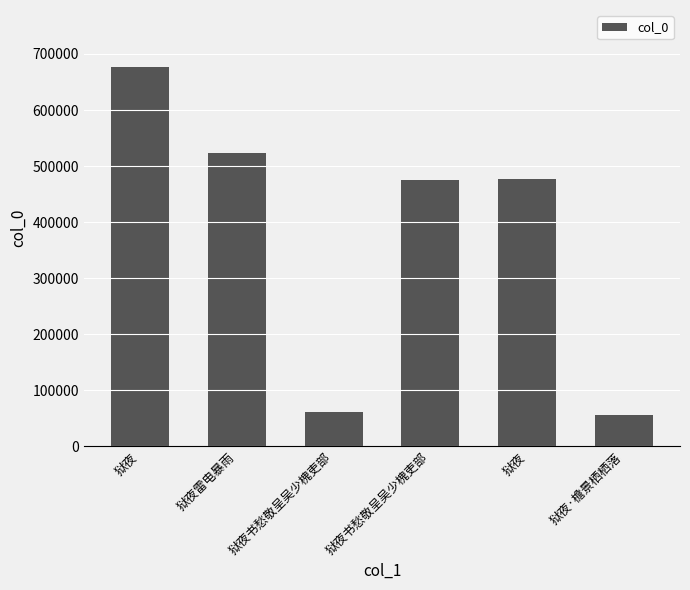

Count the number of data series in this chart.

1